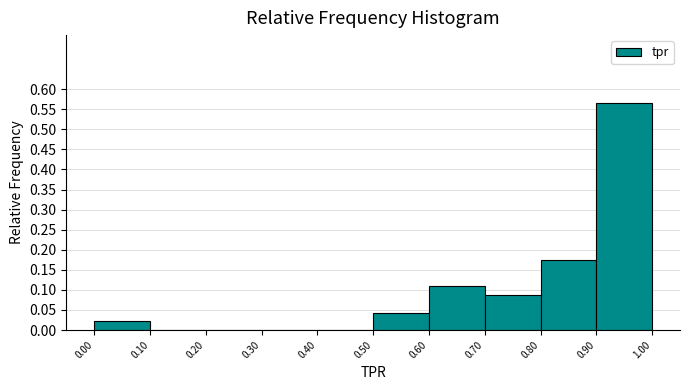

What is the height of the bar covering 0.70 to 0.80 on the x-axis? The values are not printed on the chart, so give them approximately, as read against the axis.

0.085